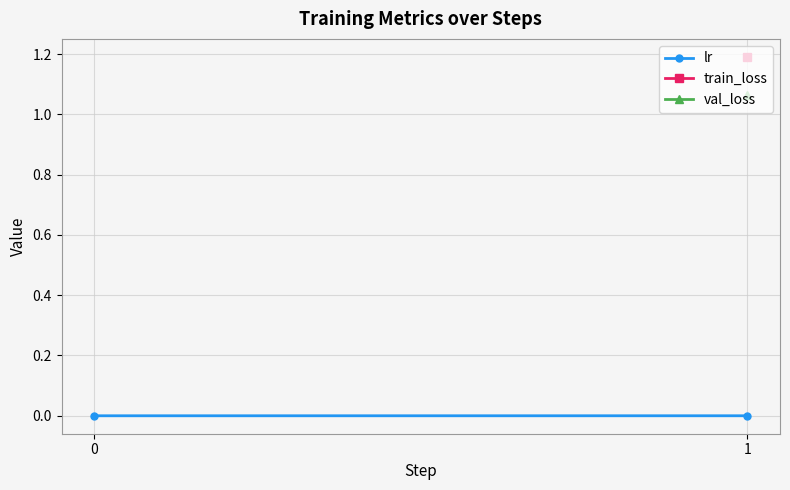

List the labels in order of value, smallest first.

0, 1